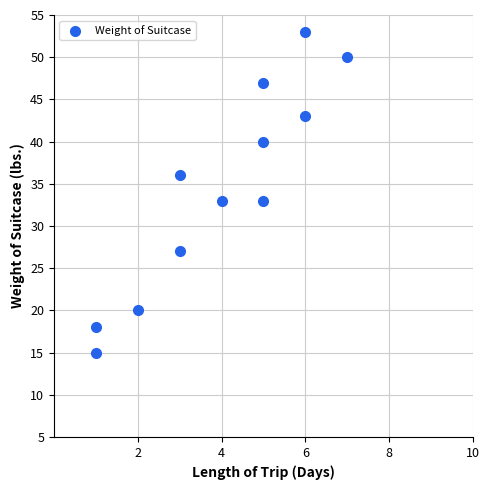

What is the average Y value?

35